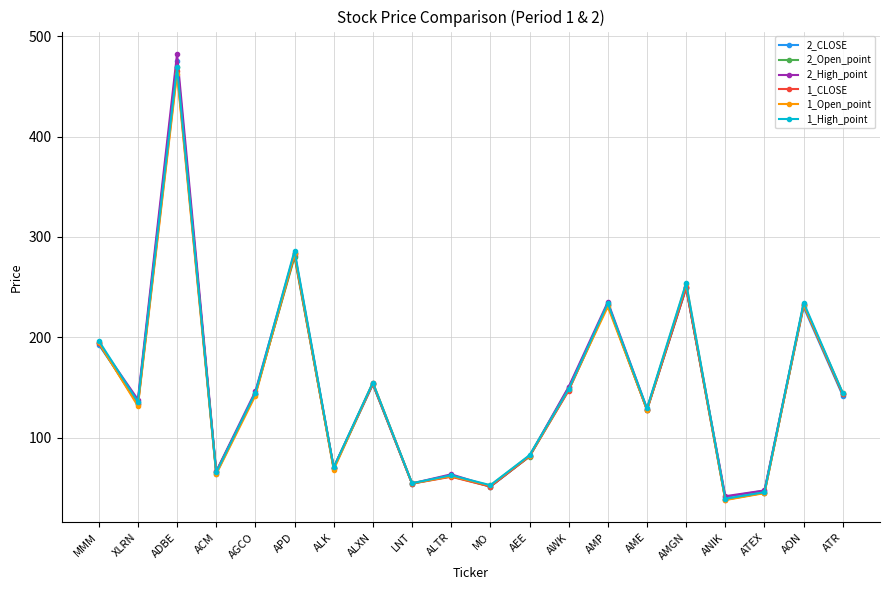

The 2_Open_point series shows 232.5 at AMP. True or false?

True